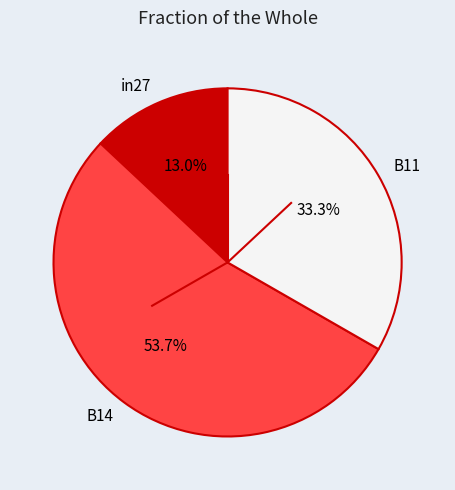

Do B14 and B11 together represent more than half of the pie?

Yes